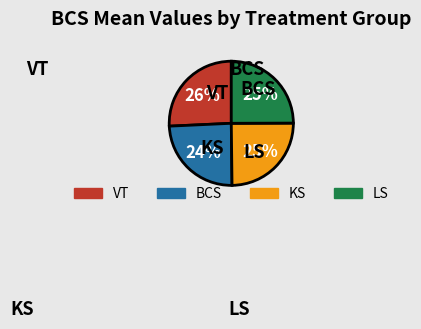

How many segments does this pie chart have?

4